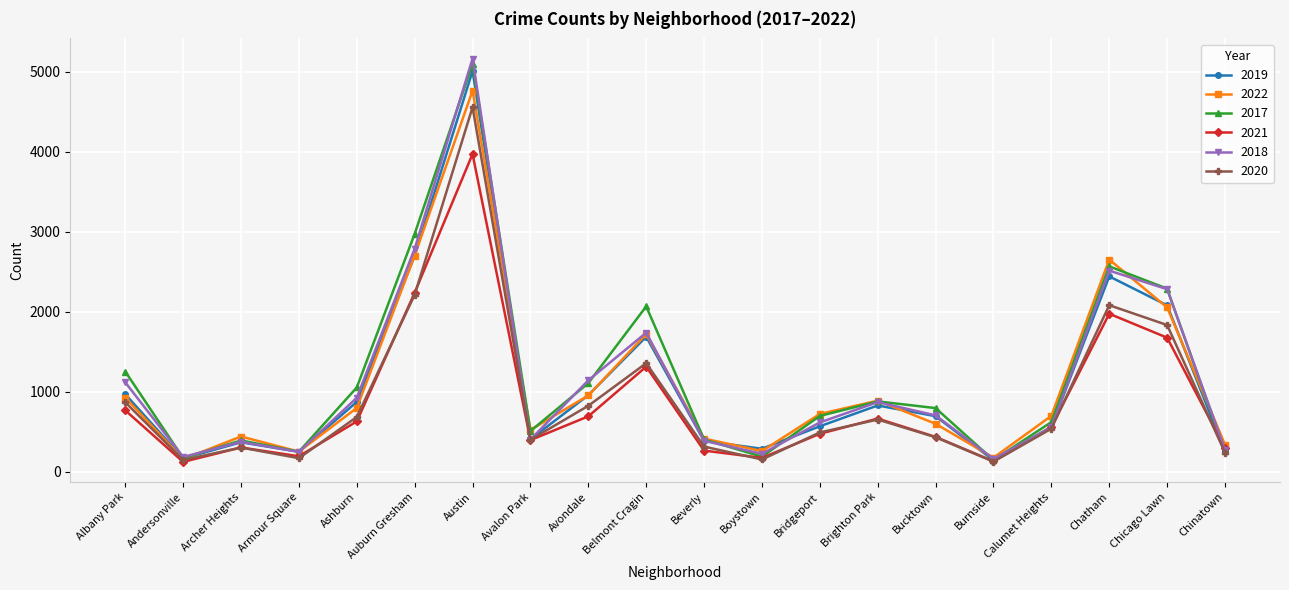

What is the maximum value for 2022?

4761